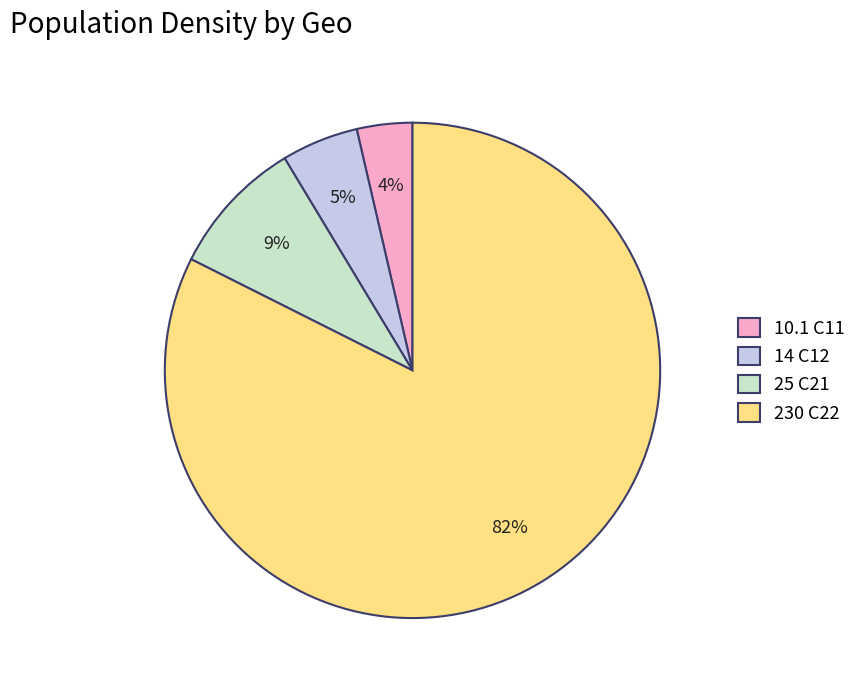

To the nearest percent, what is the average slice percentage?

25%